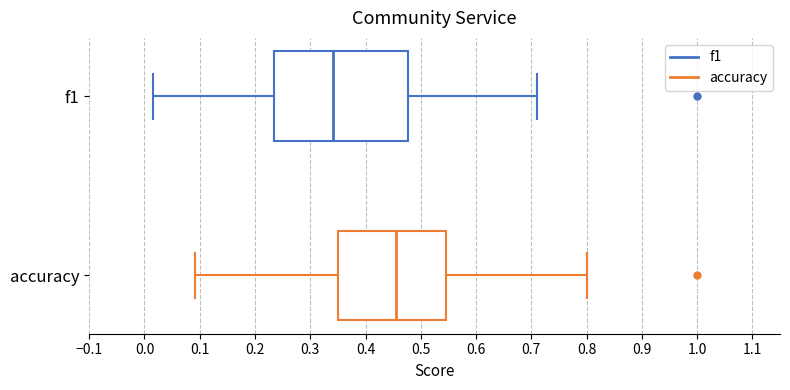

Which box is the widest, from its left edge to its right edge?

f1